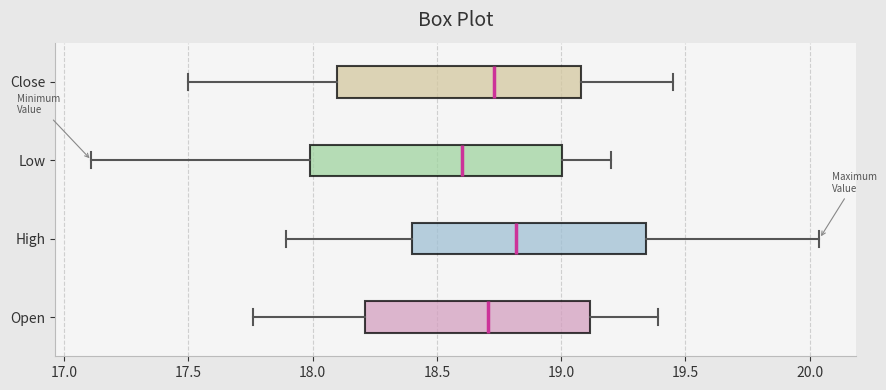

Reading bottom to top, transcribe this box plot: for each box, give where its median line is, the range the box spans, and where its two whiskers end, as read against the x-axis. The values are not printed on the chart, so give them approximately, as read against the axis.

Open: median 18.70, box 18.20 to 19.10, whiskers 17.75 to 19.40
High: median 18.80, box 18.40 to 19.35, whiskers 17.90 to 20.05
Low: median 18.60, box 18.00 to 19.00, whiskers 17.10 to 19.20
Close: median 18.75, box 18.10 to 19.10, whiskers 17.50 to 19.45